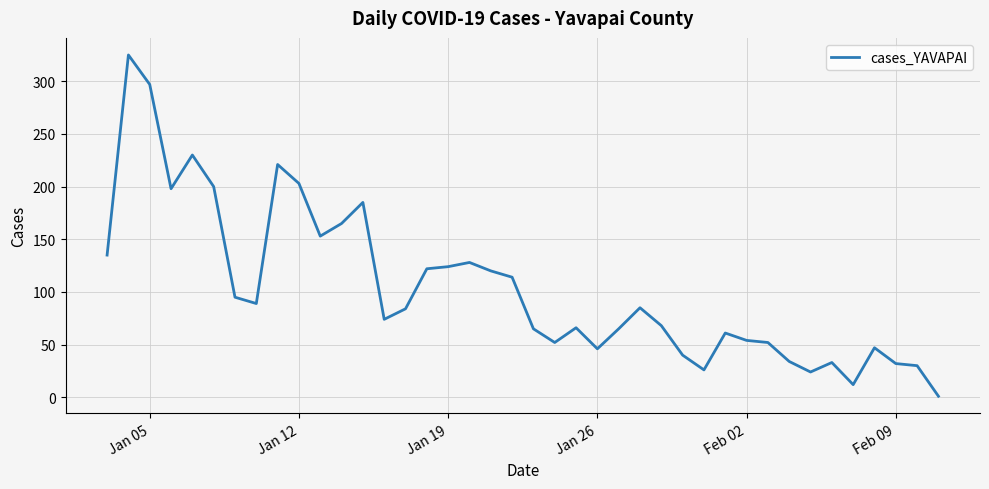

What is the maximum value shown in the chart?

325